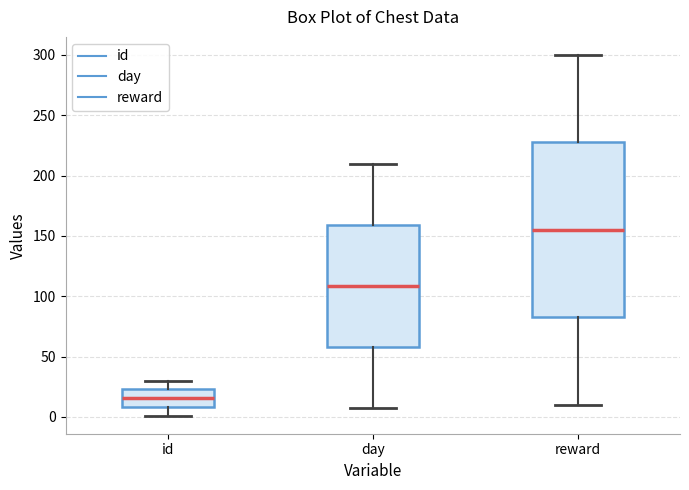

Reading left to right, transcribe this box plot: for each box, give where its median line is, the range the box spans, and where its two whiskers end, as read against the y-axis. The values are not printed on the chart, so give them approximately, as read against the axis.

id: median 15, box 10 to 25, whiskers 0 to 30
day: median 110, box 60 to 160, whiskers 5 to 210
reward: median 155, box 85 to 230, whiskers 10 to 300